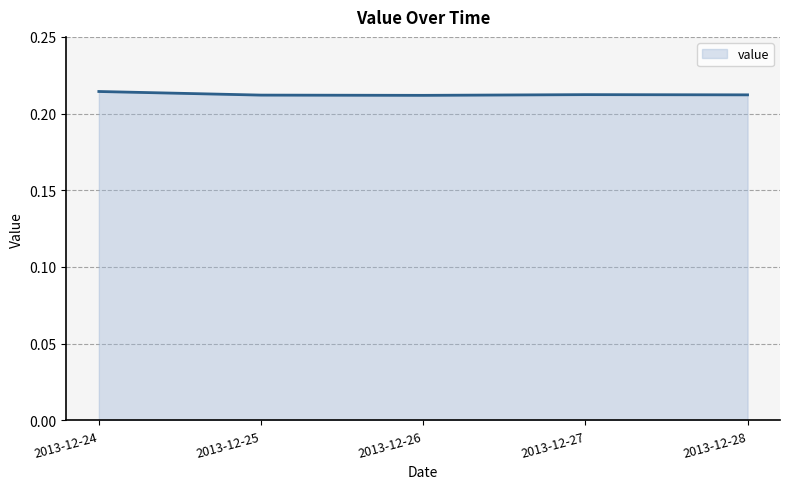

The chart shows a value of 0.1 at 2013-12-26. True or false?

False